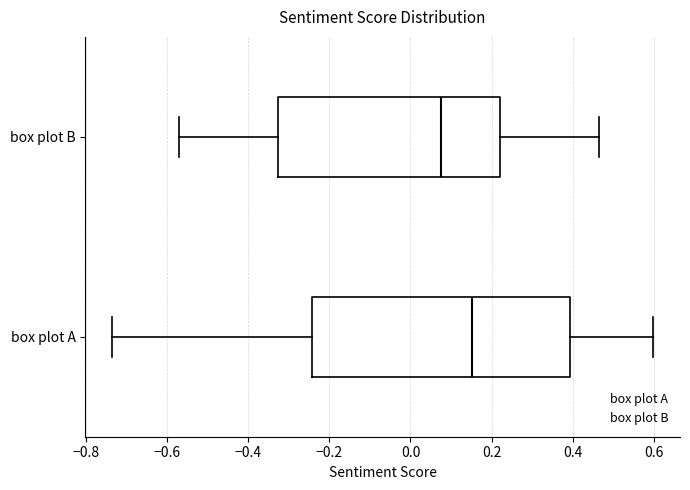

Reading bottom to top, transcribe this box plot: for each box, give where its median line is, the range the box spans, and where its two whiskers end, as read against the x-axis. The values are not printed on the chart, so give them approximately, as read against the axis.

box plot A: median 0.16, box -0.24 to 0.40, whiskers -0.74 to 0.60
box plot B: median 0.08, box -0.32 to 0.22, whiskers -0.58 to 0.46